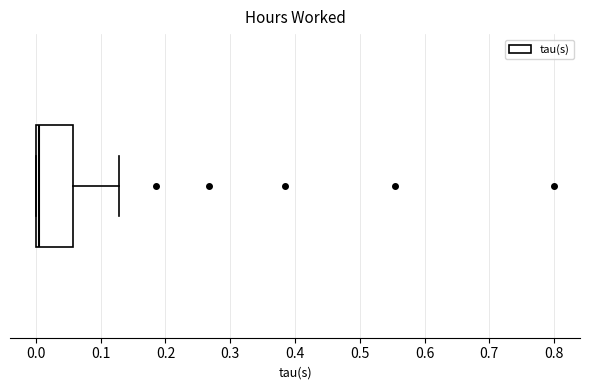

Read this box plot against the x-axis: the position of the median line, the range covered by the box, and the ends of both whiskers. The values are not printed on the chart, so give them approximately, as read against the axis.

median 0.00 (just right of the box's left edge), box 0.00 to 0.06, whiskers 0.00 to 0.13